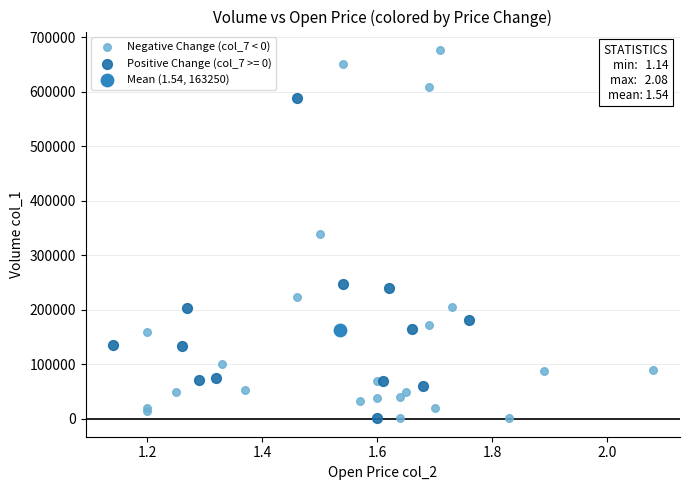

What are all the series names shown in the legend?

Negative Change (col_7 < 0), Positive Change (col_7 >= 0), Mean (1.54, 163250)